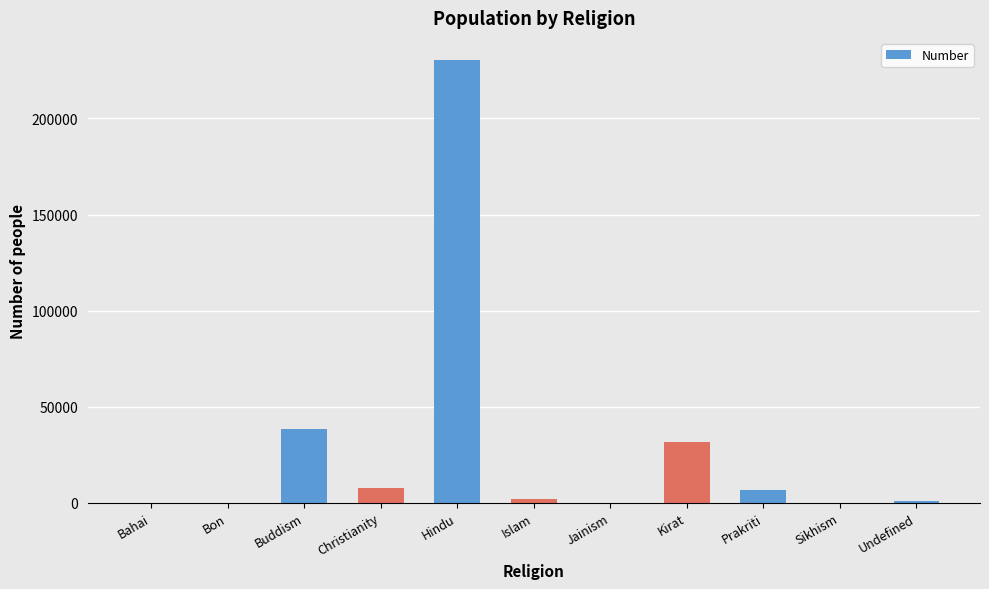

Between Kirat and Buddism, which is larger?

Buddism